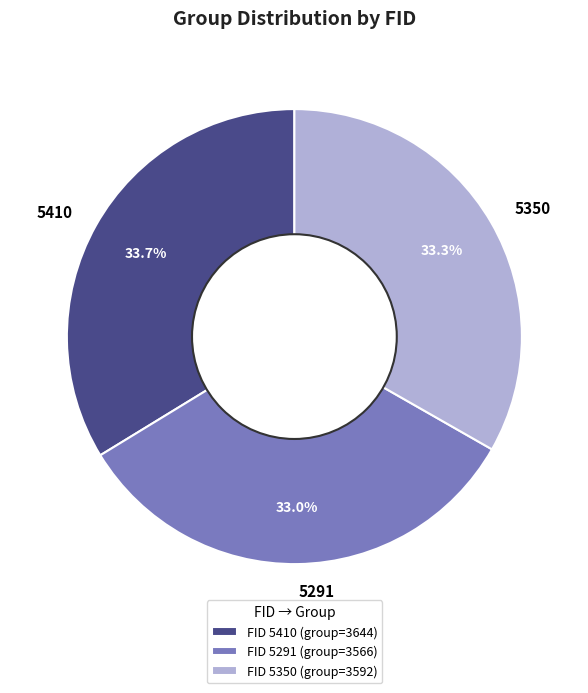

How many slices are in this pie chart?

3